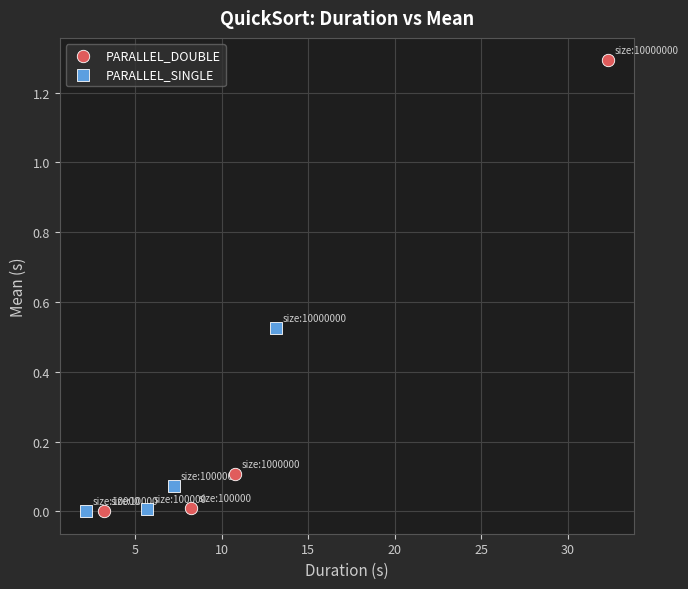

Which series has the largest Y range (max minus min)?

PARALLEL_DOUBLE